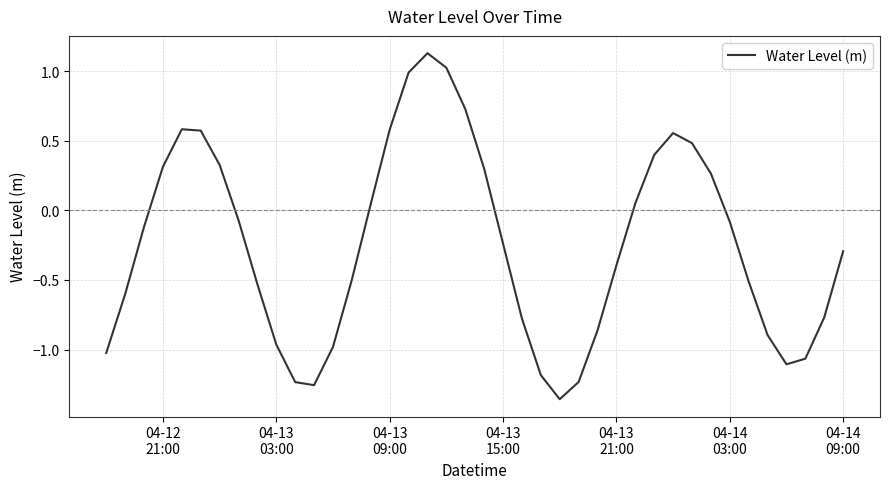

How many values are below zero?

24